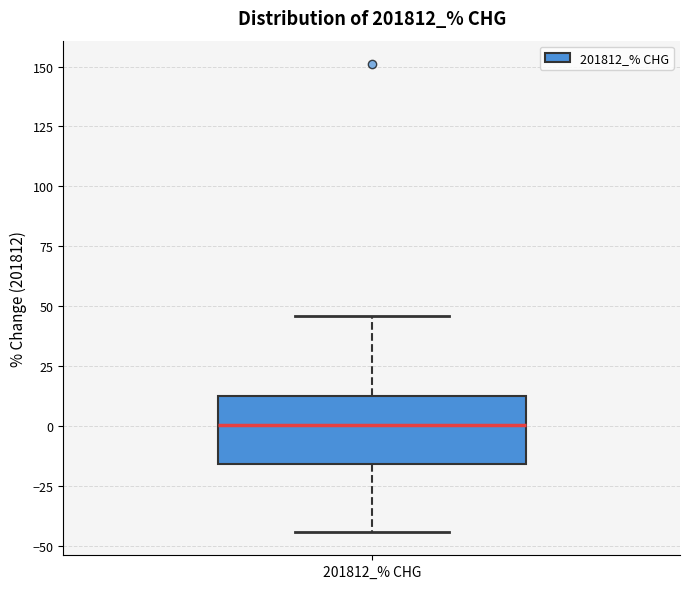

Read this box plot against the y-axis: the position of the median line, the range covered by the box, and the ends of both whiskers. The values are not printed on the chart, so give them approximately, as read against the axis.

median 0, box -15 to 15, whiskers -45 to 45